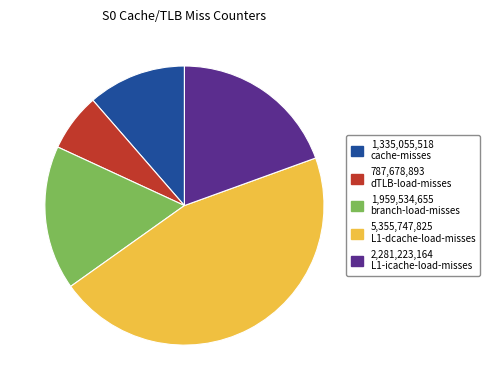

Is there any slice that represents more than half of the pie?

No